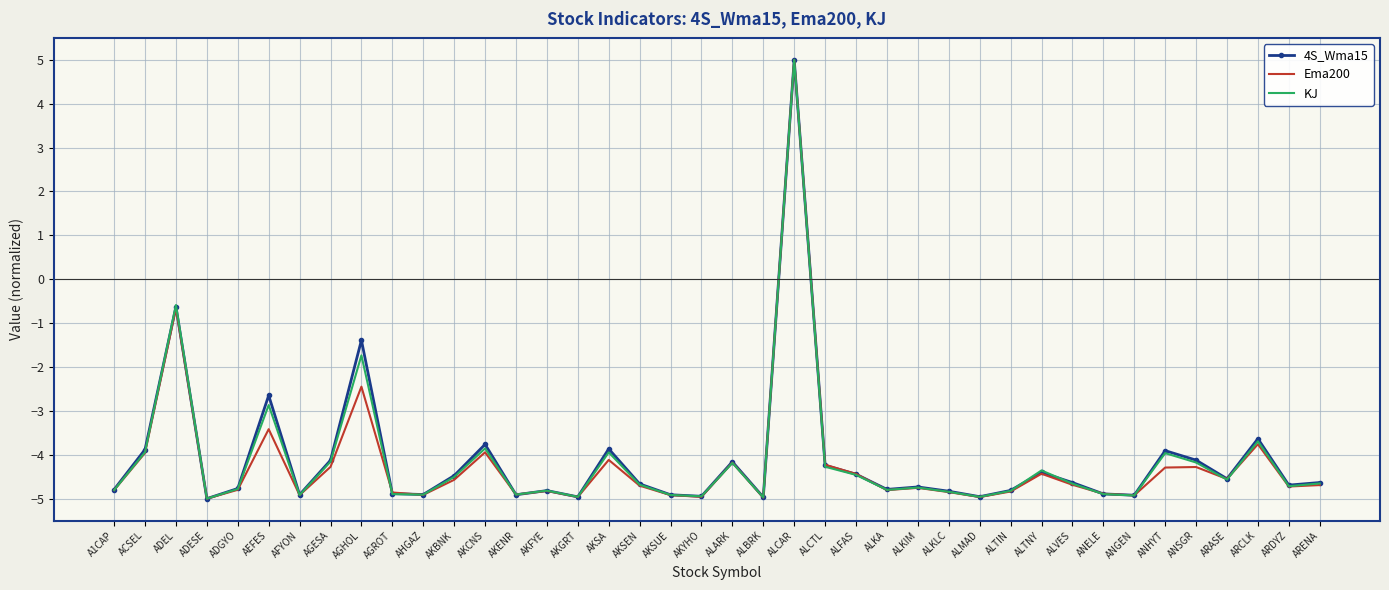

At which label is 4S_Wma15 closest to 0?

ADEL